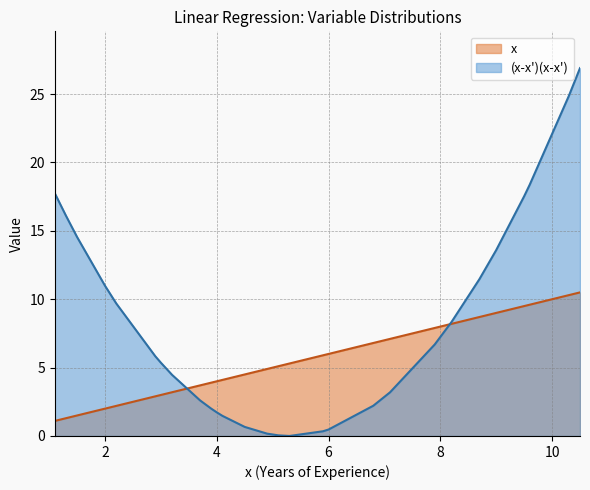

Does the chart have visible grid lines?

Yes